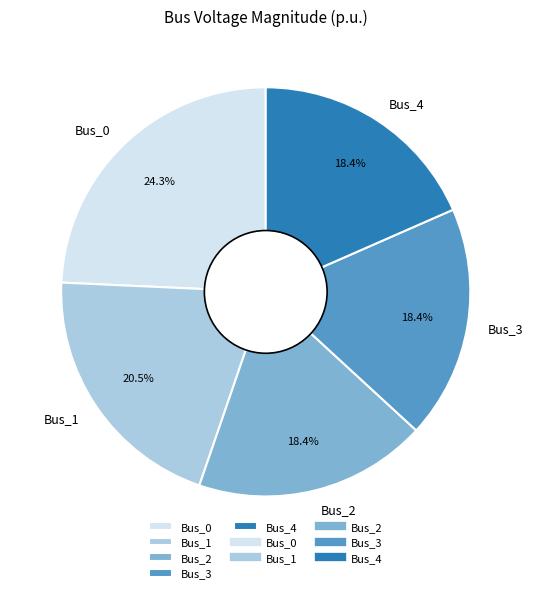

What percentage is the Bus_4 slice, to the nearest percent?

18%